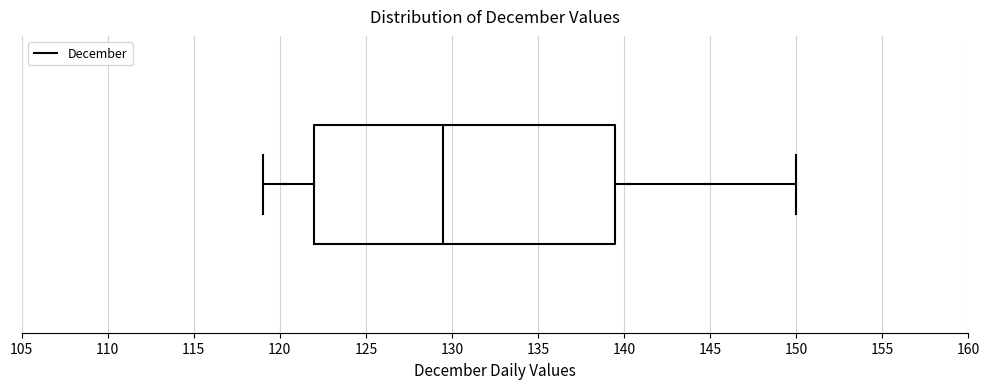

Transcribe this box plot: give where the median line is, the range the box spans, and where the two whiskers end, as read against the x-axis. The values are not printed on the chart, so give them approximately, as read against the axis.

median 129.5, box 122.0 to 139.5, whiskers 119.0 to 150.0